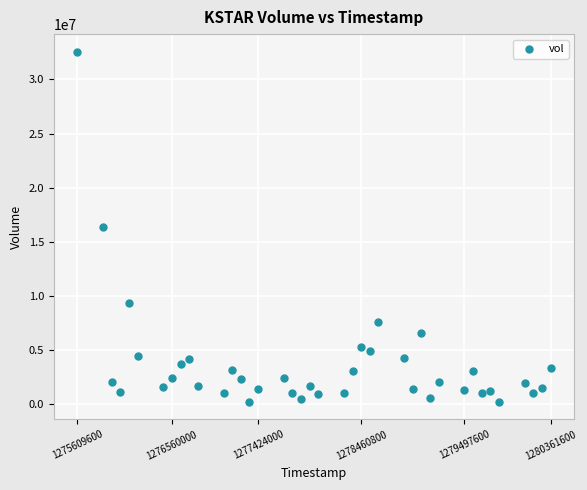

What is the range of Y values (max minus min)?

32333433